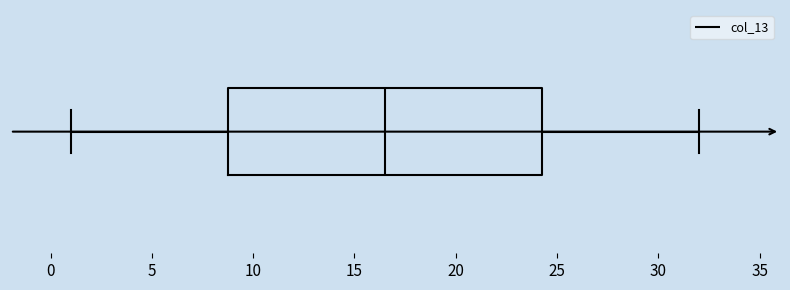

Transcribe this box plot: give where the median line is, the range the box spans, and where the two whiskers end, as read against the x-axis. The values are not printed on the chart, so give them approximately, as read against the axis.

median 16.5, box 9.0 to 24.5, whiskers 1.0 to 32.0